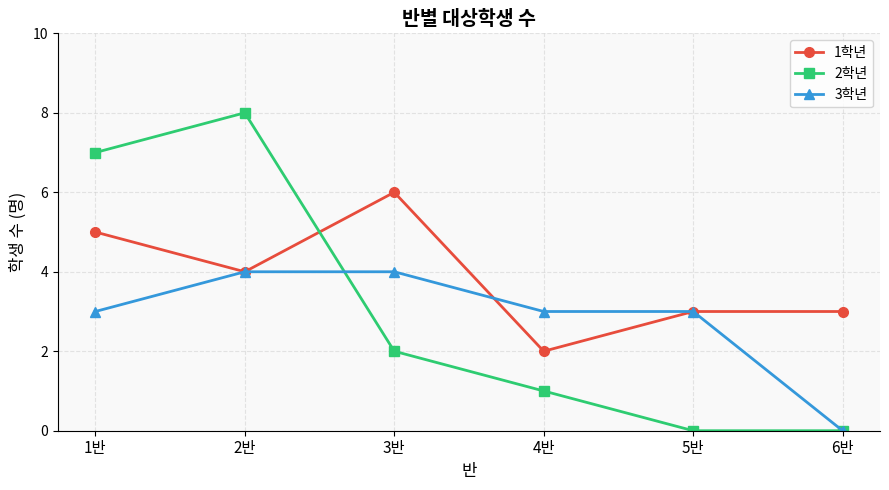

How many distinct data groups are displayed?

3